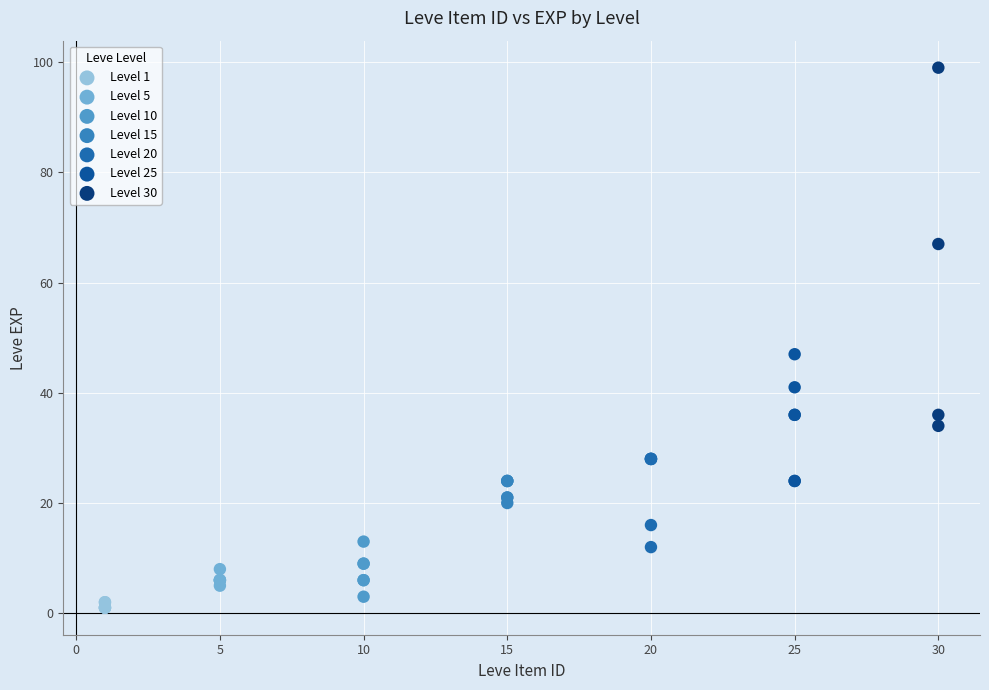

Which series has the widest spread of Y values?

Level 30